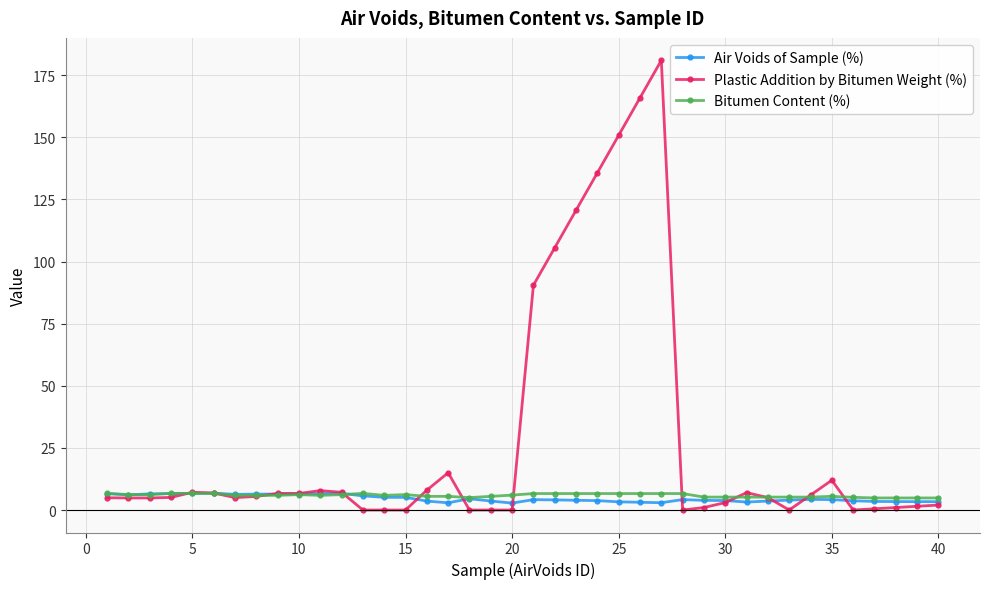

Which series has the largest total across all categories?

Plastic Addition by Bitumen Weight (%)